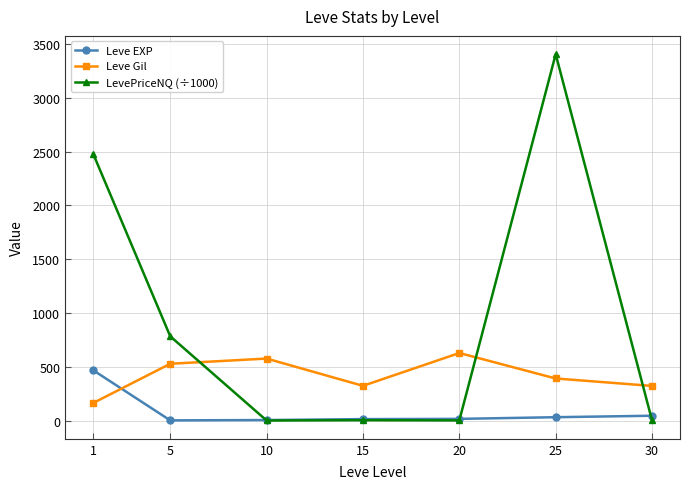

Between 10 and 25, which series saw the biggest shift?

LevePriceNQ (÷1000)